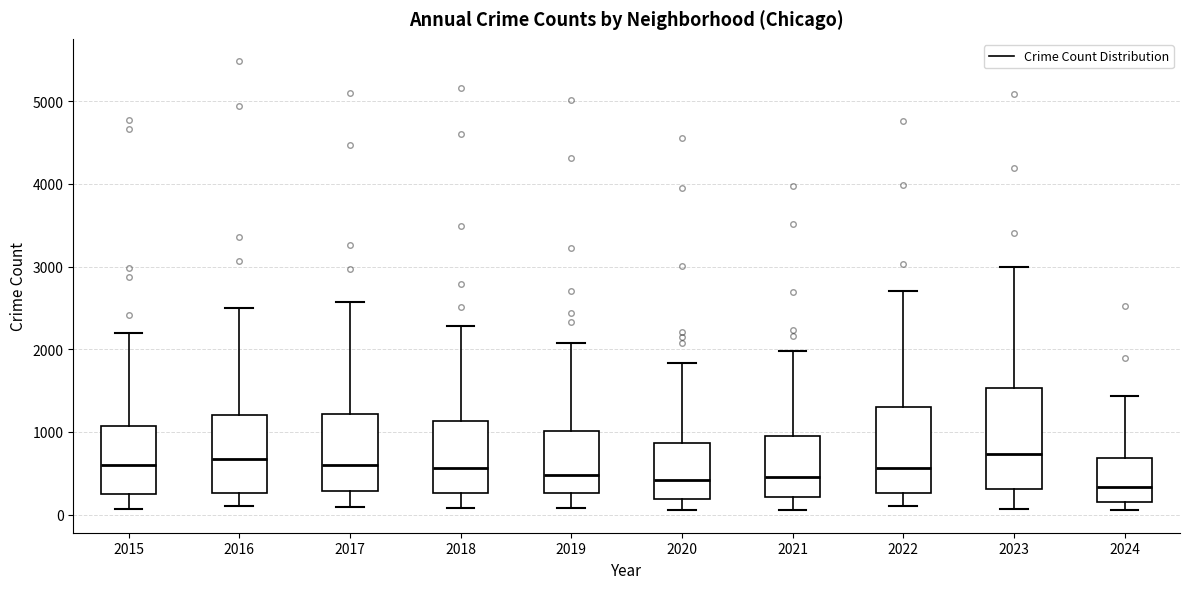

Reading left to right, read every box against the y-axis: the position of its median line, the range the box covers, and the ends of its whiskers. The values are not printed on the chart, so give them approximately, as read against the axis.

2015: median 600, box 300 to 1100, whiskers 100 to 2200
2016: median 700, box 300 to 1200, whiskers 100 to 2500
2017: median 600, box 300 to 1200, whiskers 100 to 2600
2018: median 600, box 300 to 1100, whiskers 100 to 2300
2019: median 500, box 300 to 1000, whiskers 100 to 2100
2020: median 400, box 200 to 900, whiskers 100 to 1800
2021: median 500, box 200 to 900, whiskers 100 to 2000
2022: median 600, box 300 to 1300, whiskers 100 to 2700
2023: median 700, box 300 to 1500, whiskers 100 to 3000
2024: median 300, box 200 to 700, whiskers 100 to 1400